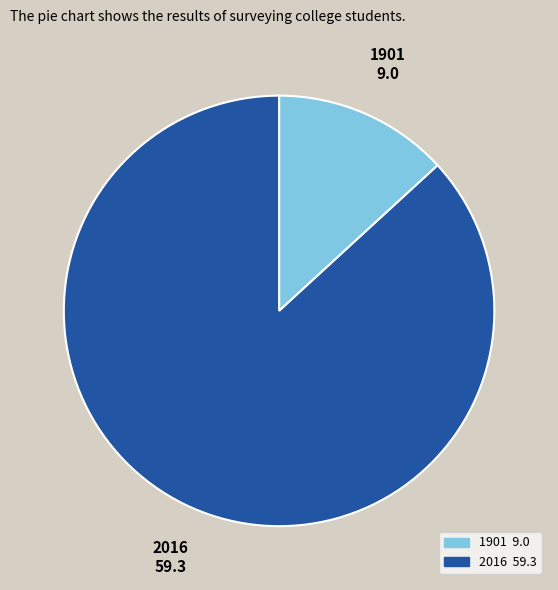

Which slice is the largest?

2016